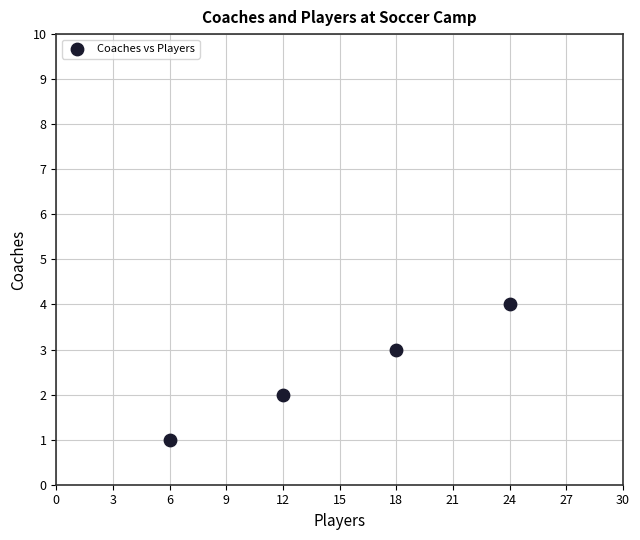

What is the range of X values (max minus min)?

18